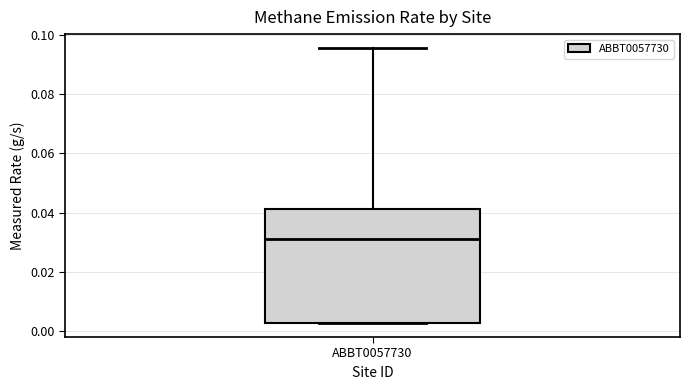

Where does the upper whisker of the box for ABBT0057730 end on the y-axis? The values are not printed on the chart, so give them approximately, as read against the axis.

0.096